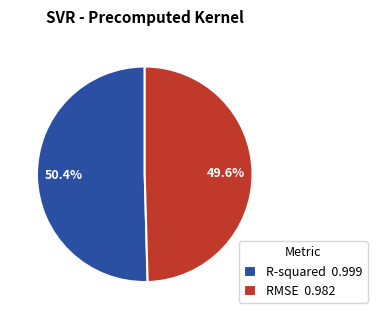

What percentage is the RMSE slice, to the nearest percent?

50%